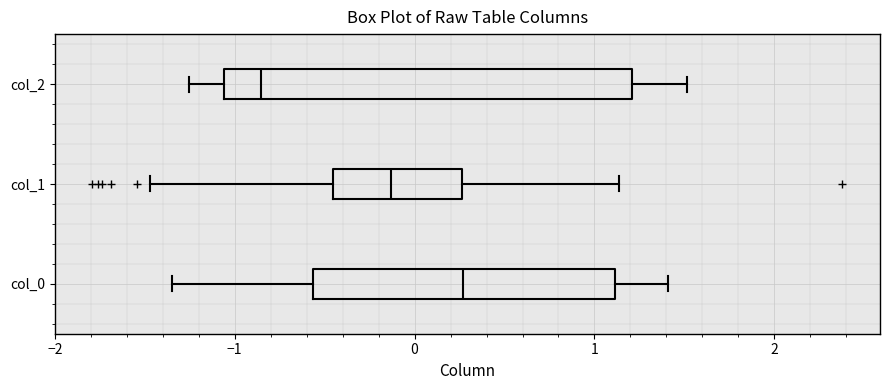

Which box has the furthest to the left median line?

col_2